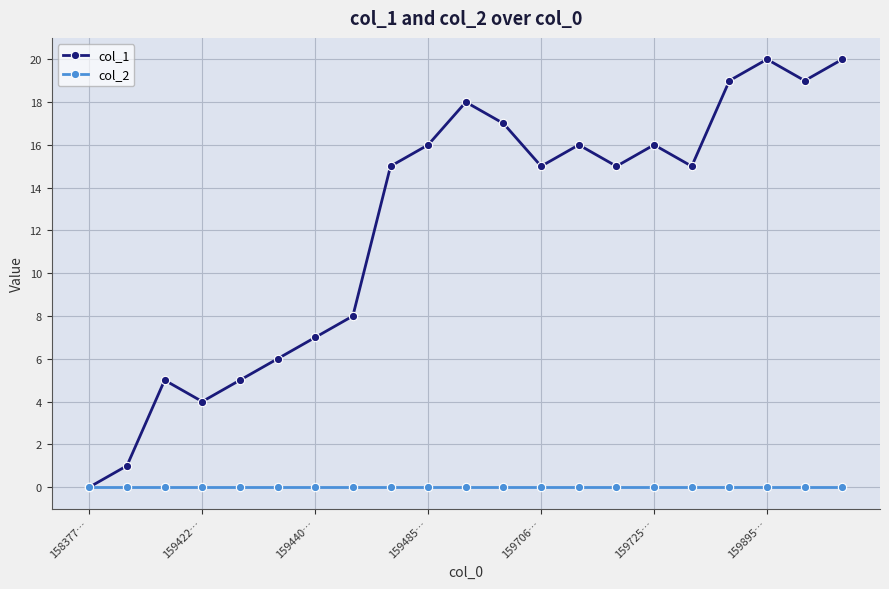

Rank the series by their average value, from lowest to highest.

col_2, col_1